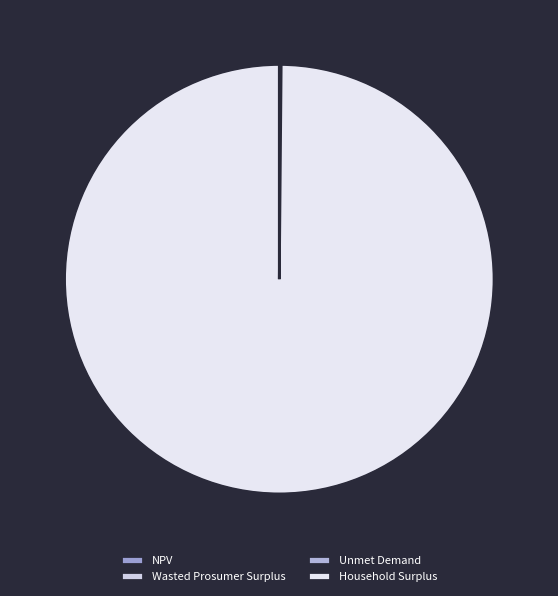

Do Wasted Prosumer Surplus and NPV together represent more than half of the pie?

No